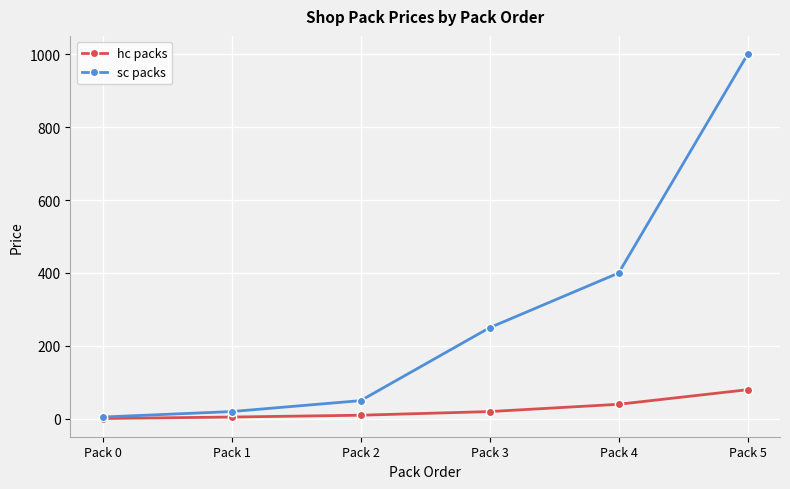

At which category is the sum across all series the highest?

Pack 5